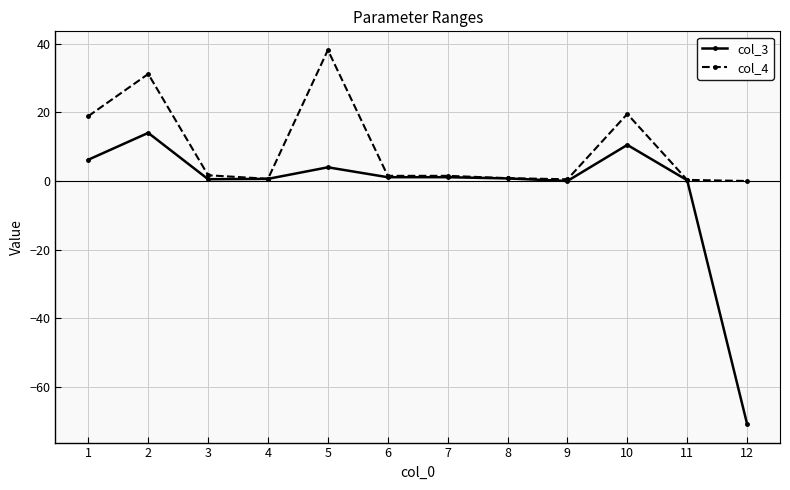

How many categories are shown in the chart?

12